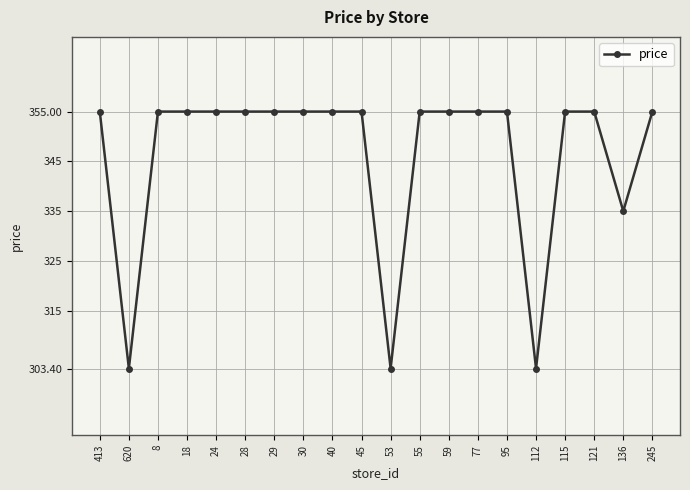

Is it true that the value at 413 is 572.2?

False